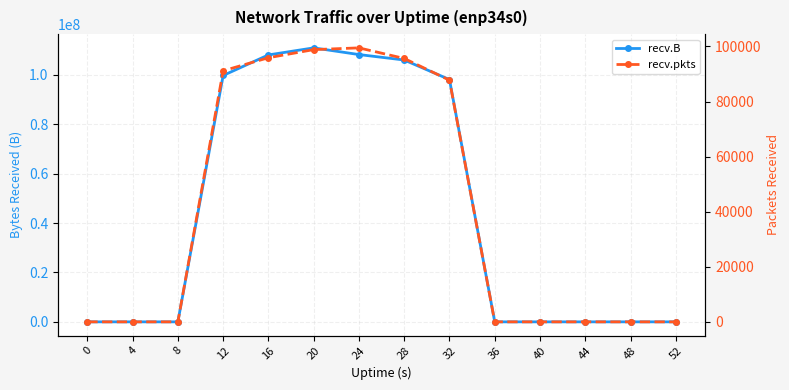

At how many categories does at least one series exceed 40517351?

6